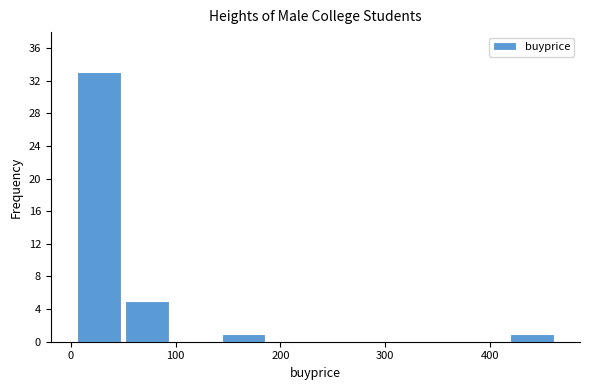

Reading left to right, transcribe this chart: for each bar, give the range it covers on the x-axis and its height. Neither the bar edges nor the heights are printed on the chart, so give them approximately, as read against the axes.

0 to 50: 33
50 to 100: 5
100 to 140: 0
140 to 190: 1
190 to 230: 0
230 to 280: 0
280 to 330: 0
330 to 370: 0
370 to 420: 0
420 to 460: 1